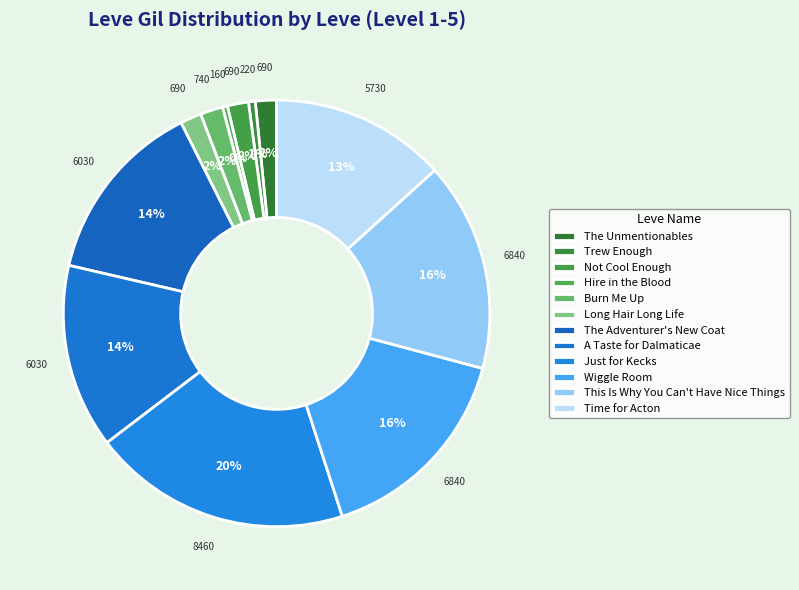

Rank the categories by value from lowest to highest.

Hire in the Blood, Trew Enough, The Unmentionables, Not Cool Enough, Long Hair Long Life, Burn Me Up, Time for Acton, The Adventurer's New Coat, A Taste for Dalmaticae, Wiggle Room, This Is Why You Can't Have Nice Things, Just for Kecks